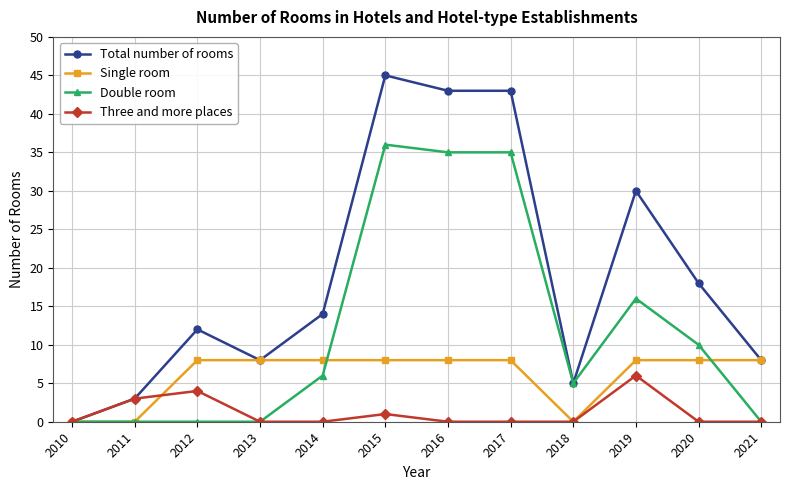

Which category has the highest value across all series?

2015